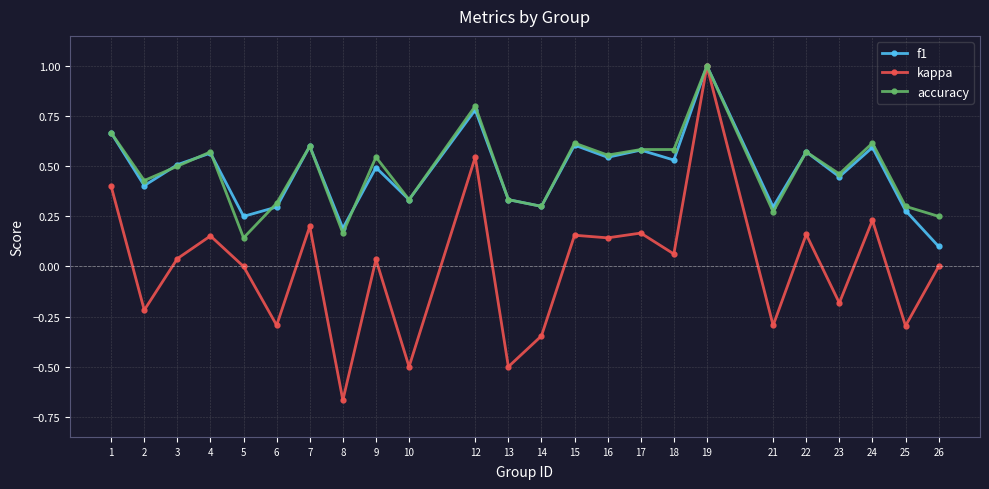

What is the total value across all series at 17?

1.3